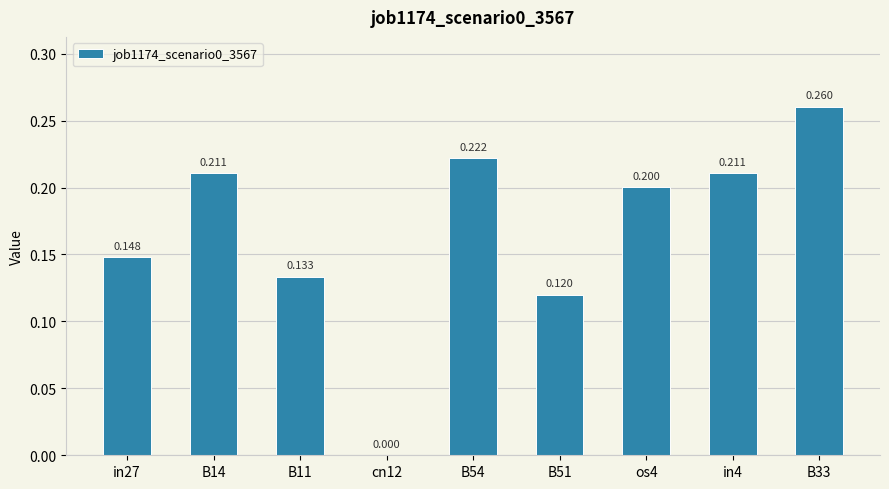

How many data points does each series have?

9